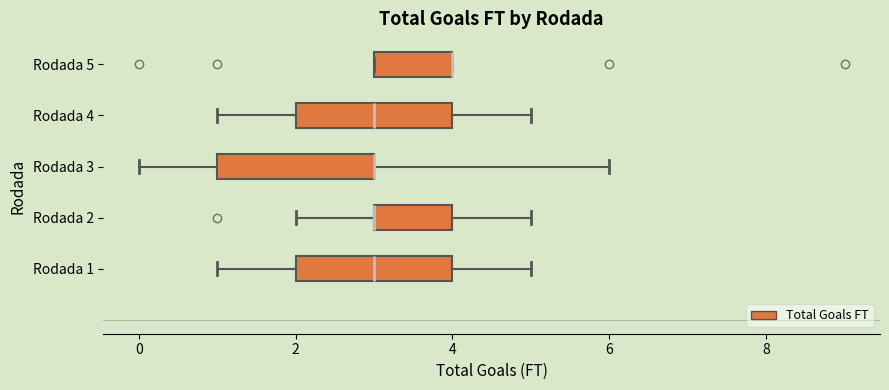

Reading bottom to top, transcribe this box plot: for each box, give where its median line is, the range the box spans, and where its two whiskers end, as read against the x-axis. The values are not printed on the chart, so give them approximately, as read against the axis.

Rodada 1: median 3, box 2 to 4, whiskers 1 to 5
Rodada 2: median 3 (drawn on the box's left edge), box 3 to 4, whiskers 2 to 5
Rodada 3: median 3 (drawn on the box's right edge), box 1 to 3, whiskers 0 to 6
Rodada 4: median 3, box 2 to 4, whiskers 1 to 5
Rodada 5: median 4 (drawn on the box's right edge), box 3 to 4, whiskers 3 to 4